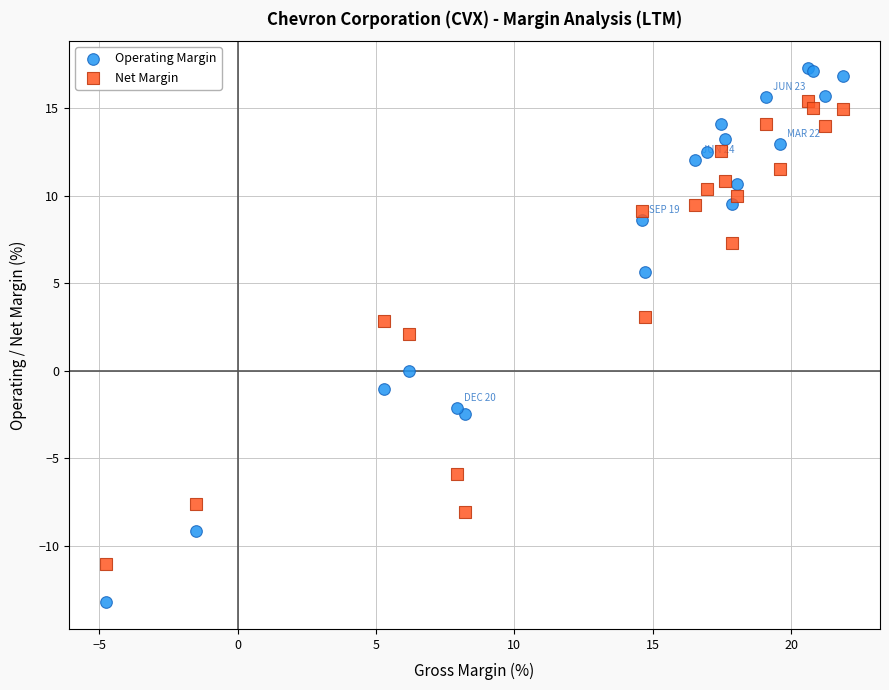

Which series contains the highest Y value?

Operating Margin